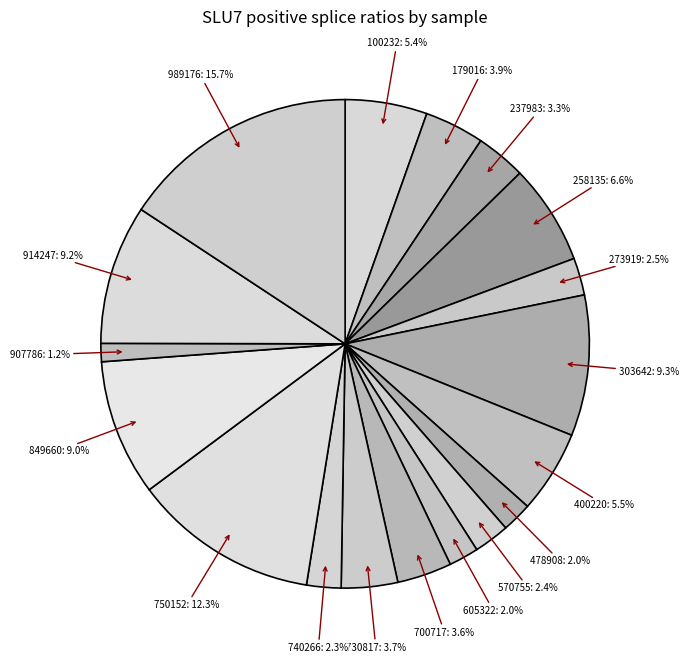

True or false: 303642 accounts for 1% of the total.

False